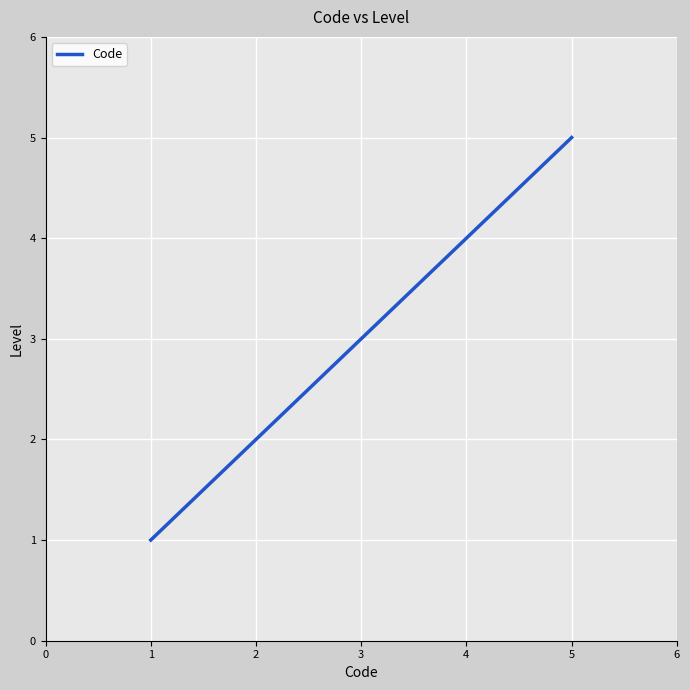

How many values are between 2 and 4?

3